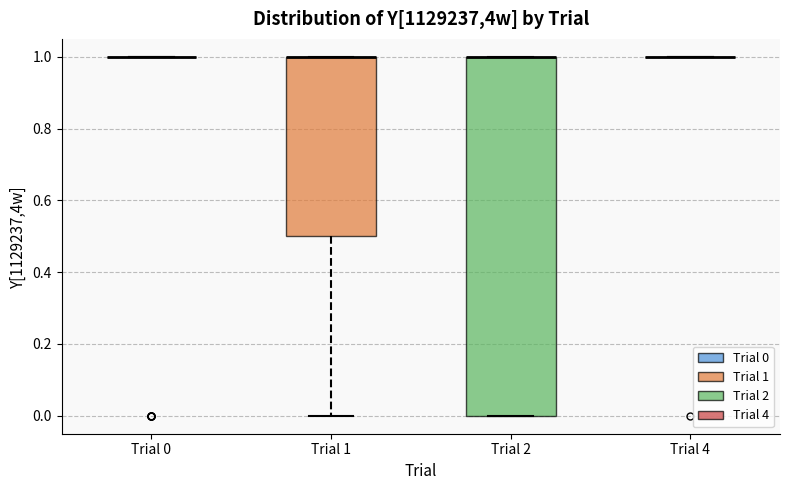

Reading left to right, read every box against the y-axis: the position of its median line, the range the box covers, and the ends of its whiskers. The values are not printed on the chart, so give them approximately, as read against the axis.

Trial 0: box collapsed to a line at 1.0, whiskers 1.0 to 1.0
Trial 1: median 1.0 (drawn on the box's upper edge), box 0.5 to 1.0, whiskers 0.0 to 1.0
Trial 2: median 1.0 (drawn on the box's upper edge), box 0.0 to 1.0, whiskers 0.0 to 1.0
Trial 4: box collapsed to a line at 1.0, whiskers 1.0 to 1.0